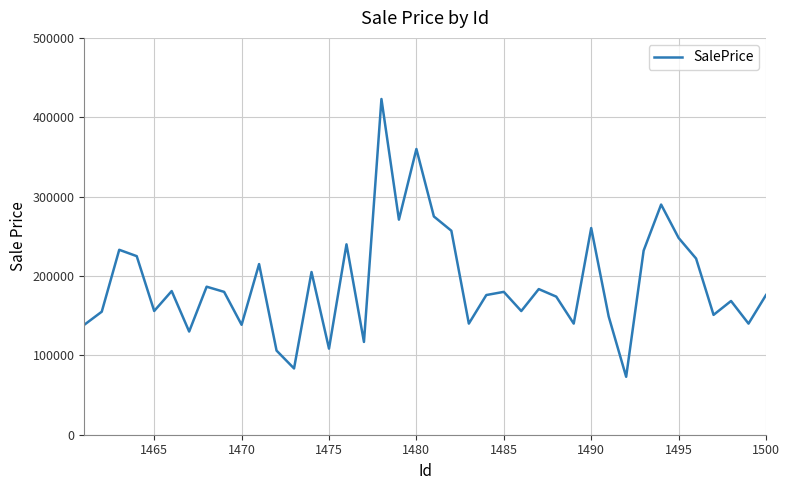

What is the greatest value displayed?

423000